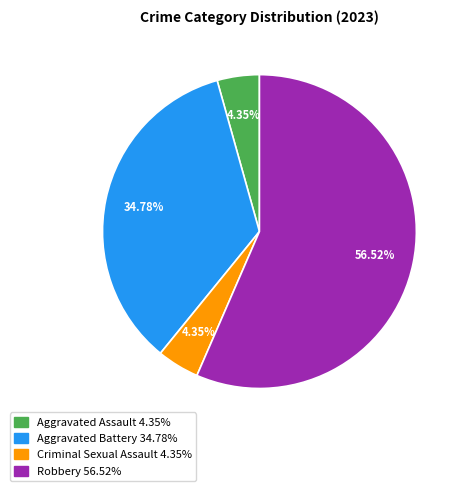

To the nearest percent, what is the difference between the Aggravated Battery and Criminal Sexual Assault slice percentages?

30%